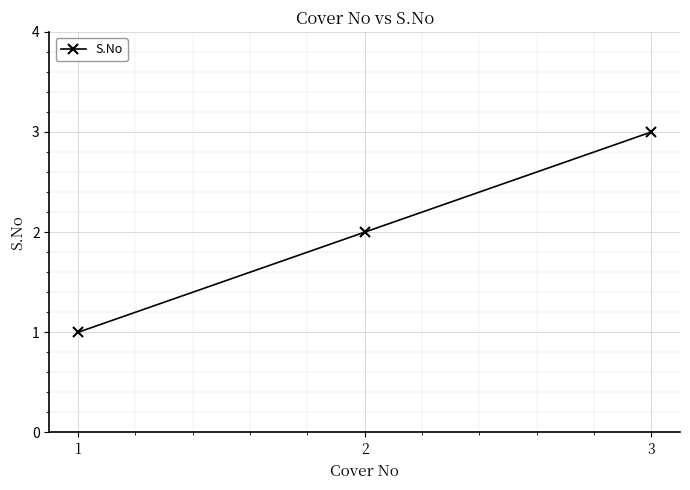

Rank the categories by value from highest to lowest.

3, 2, 1